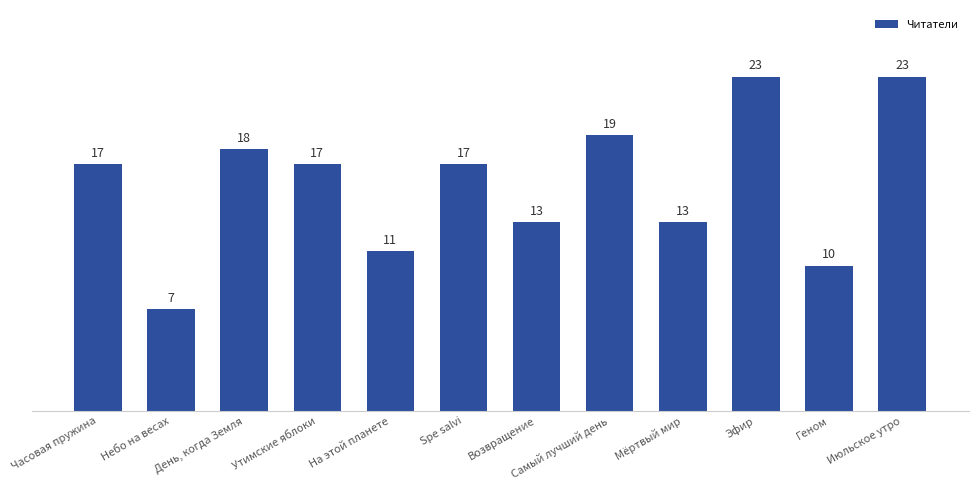

What is the maximum value shown in the chart?

23